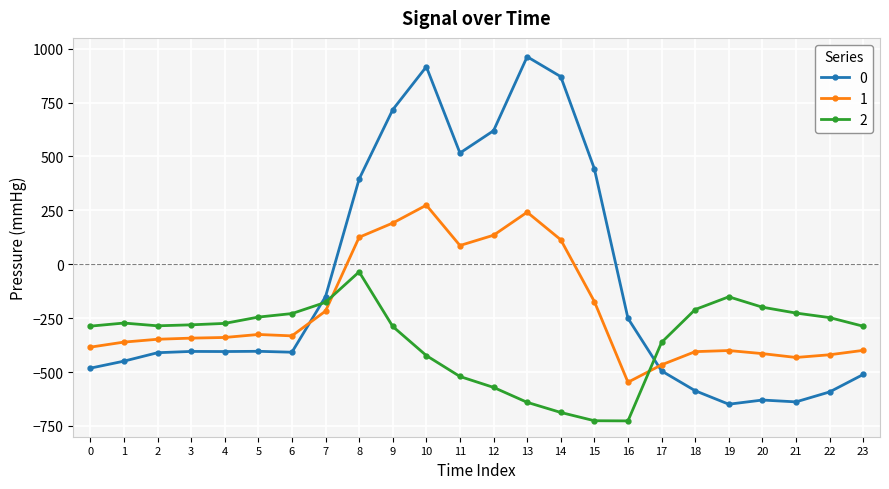

Is the value of 1 at 19 greater than the value of 0 at 13?

No